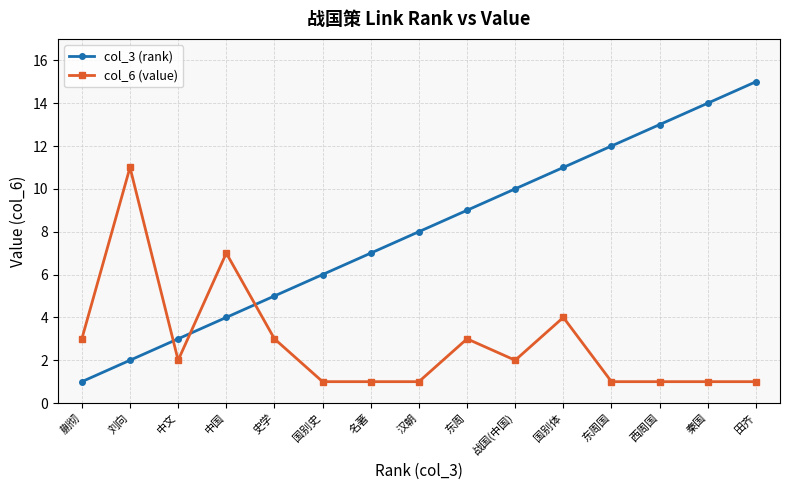

What is the difference between the second highest and second lowest values in the col_6 (value) series?

6